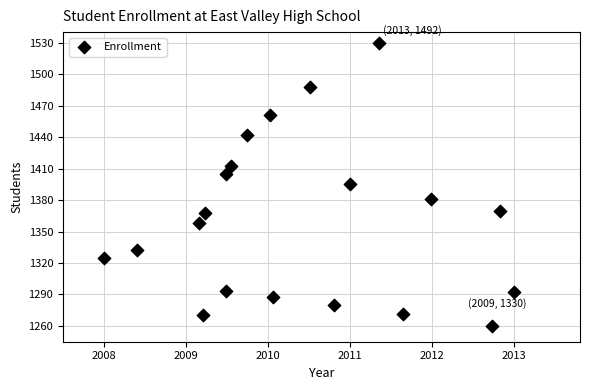

What is the range of X values (max minus min)?

5.0